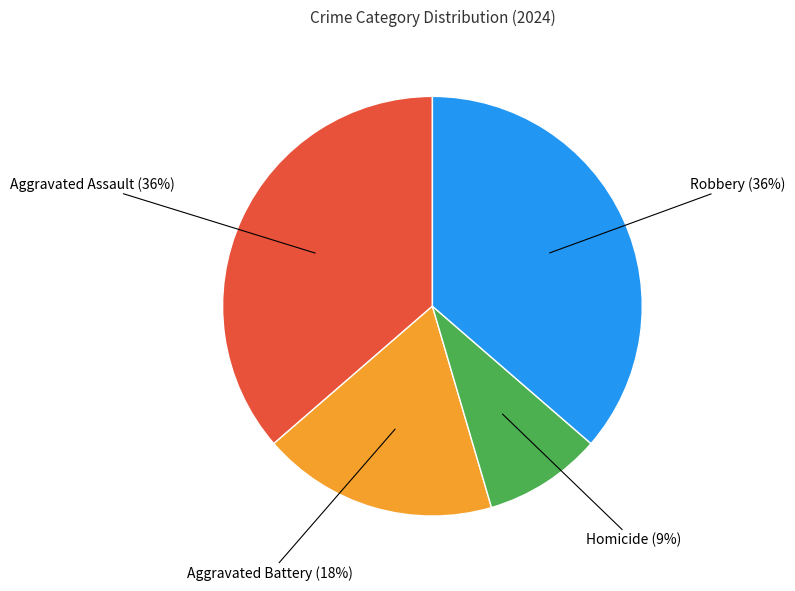

Does any single category account for the majority?

No